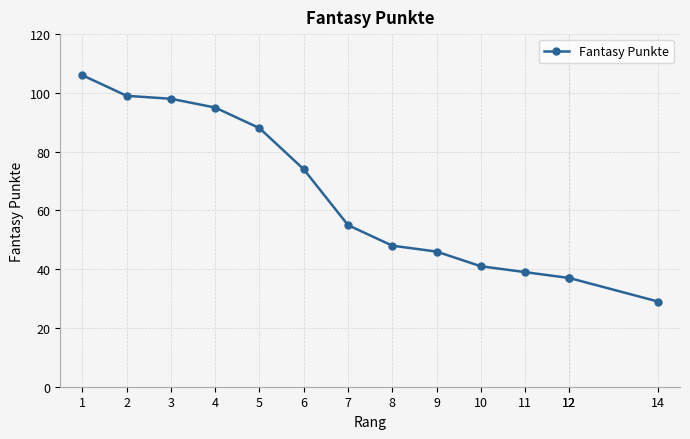

Count the number of categories in the chart.

14